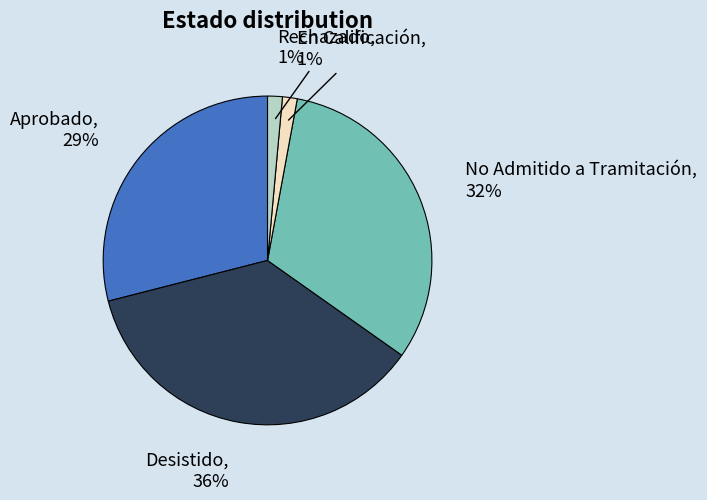

Between Rechazado and Desistido, which is larger?

Desistido